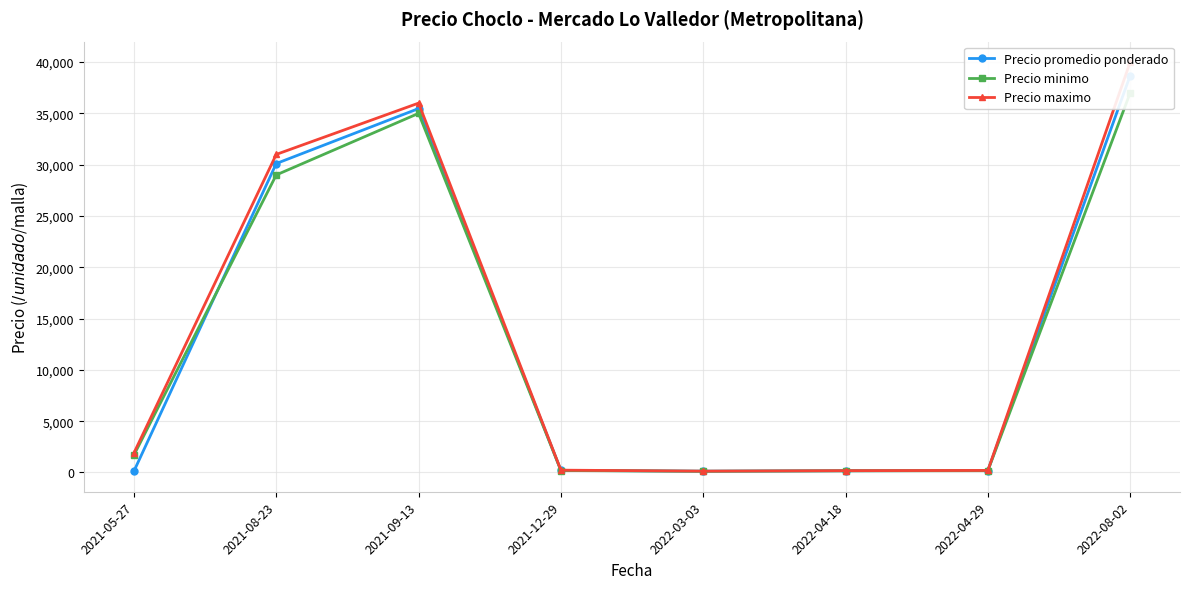

How many data points in Precio minimo are above 1692?

3